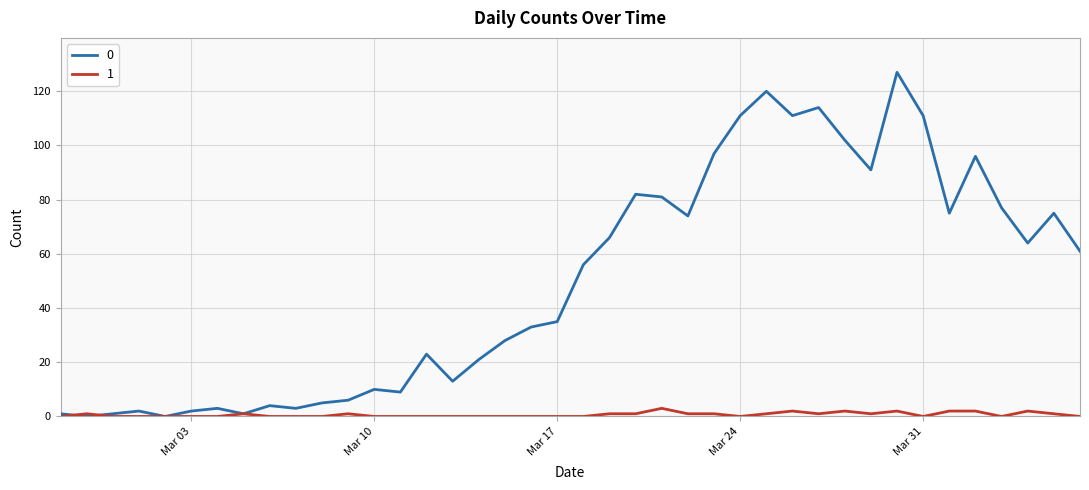

List the series in order of their overall mean, lowest first.

1, 0